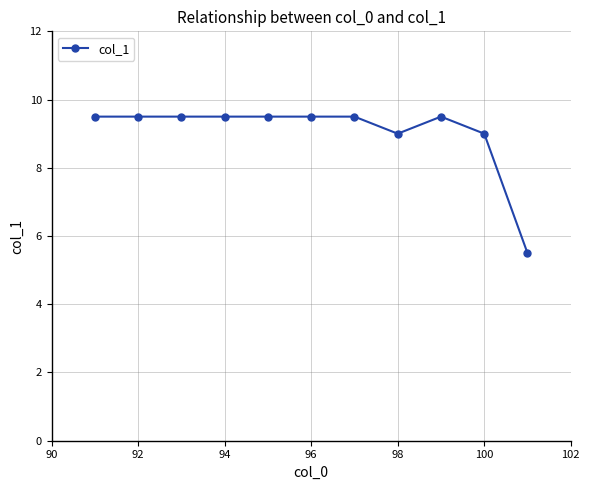

What is the minimum value shown in the chart?

5.5